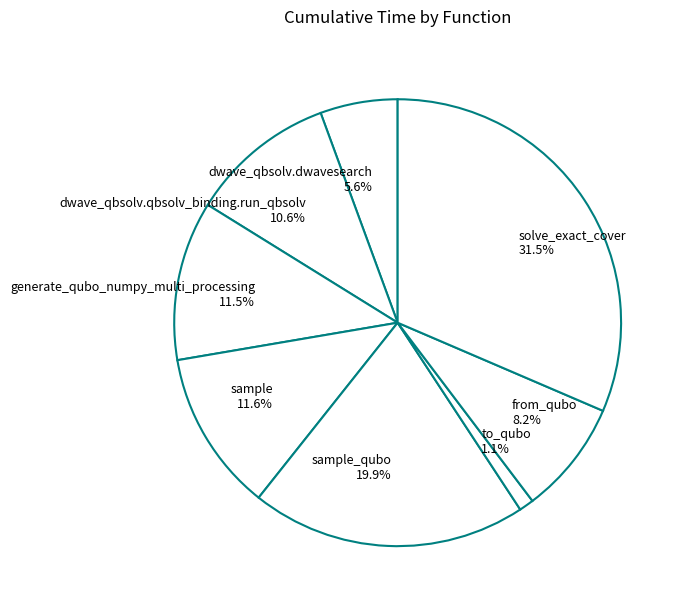

Between from_qubo and dwave_qbsolv.dwavesearch, which is larger?

from_qubo